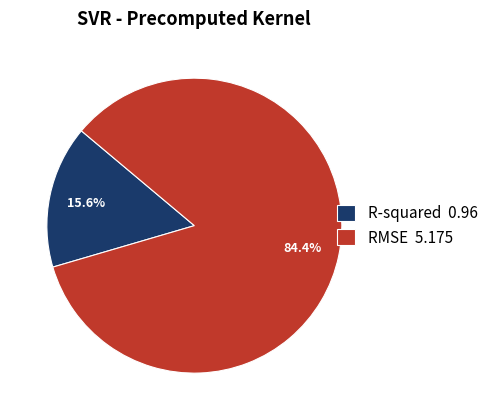

Which slice is the smallest?

R-squared